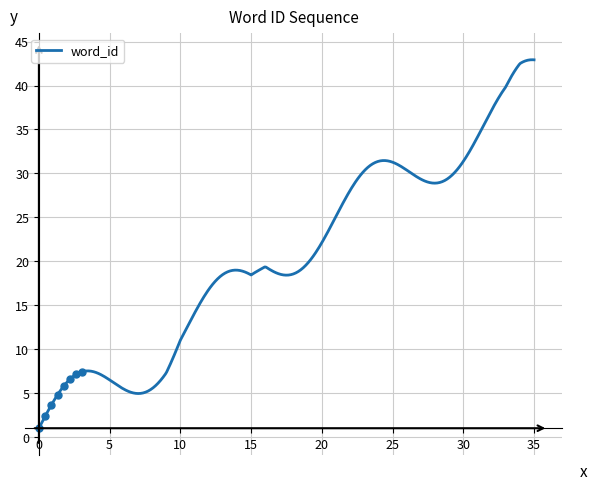

Does the chart display data point markers on the line(s)?

No